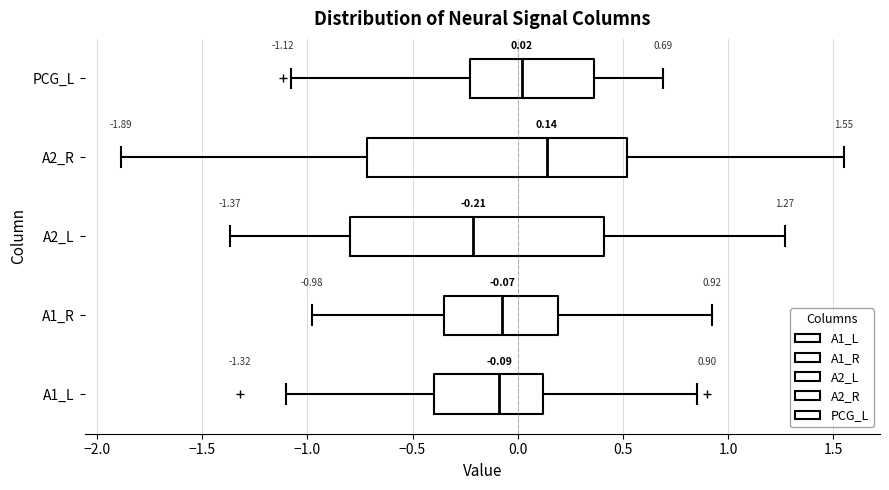

Which box has the furthest to the right median line?

A2_R